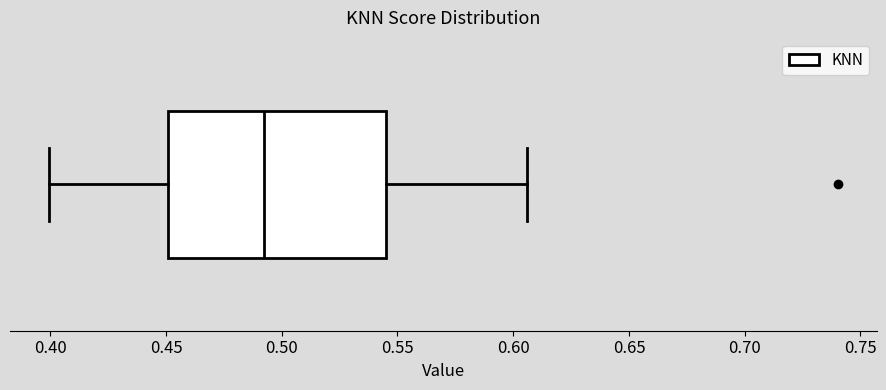

Read this box plot against the x-axis: the position of the median line, the range covered by the box, and the ends of both whiskers. The values are not printed on the chart, so give them approximately, as read against the axis.

median 0.490, box 0.450 to 0.545, whiskers 0.400 to 0.605